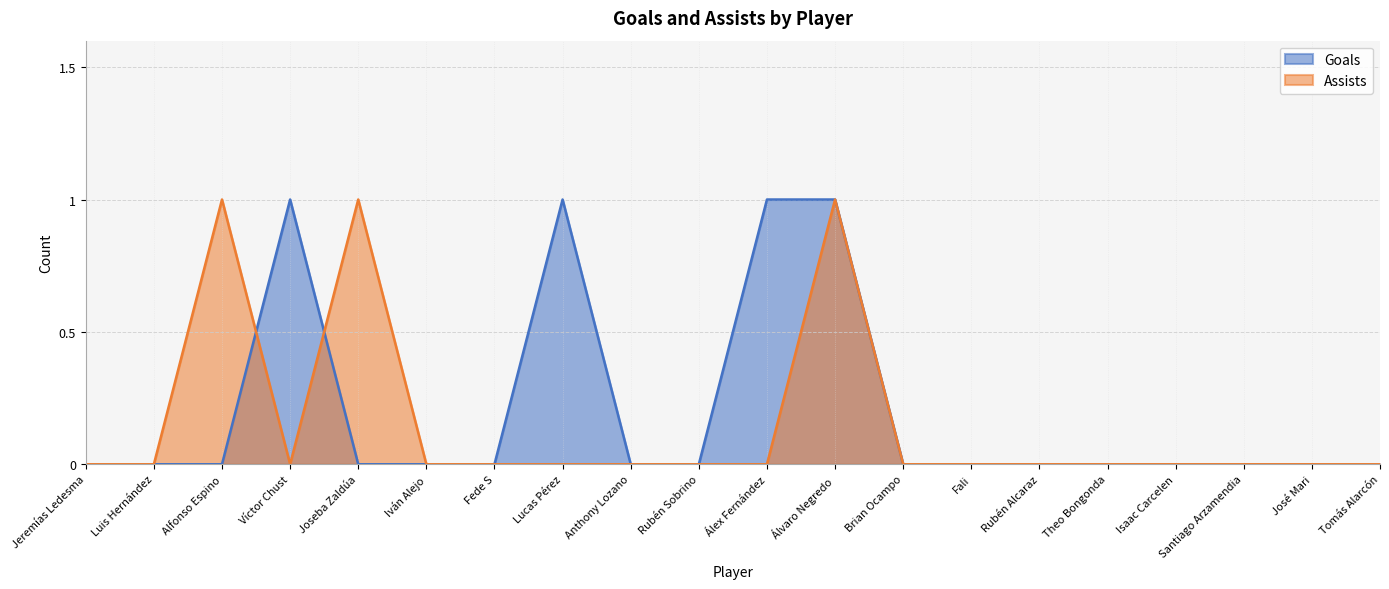

Rank the series by their maximum value, from highest to lowest.

Goals, Assists